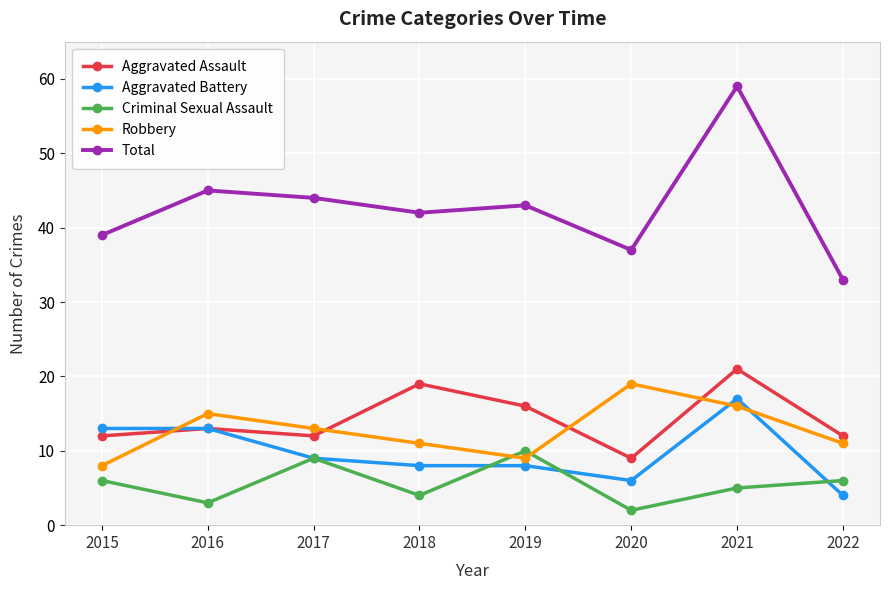

How many times do Robbery and Aggravated Assault cross each other?

4